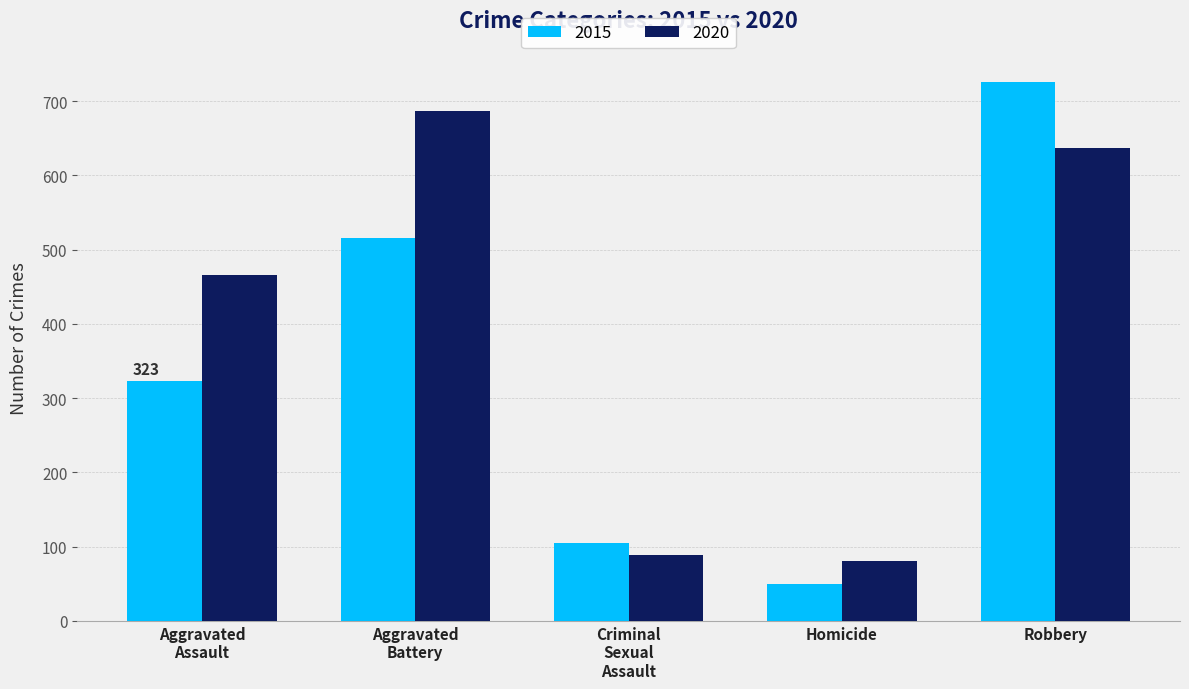

At Homicide, list the series in order from smallest to largest.

2015, 2020